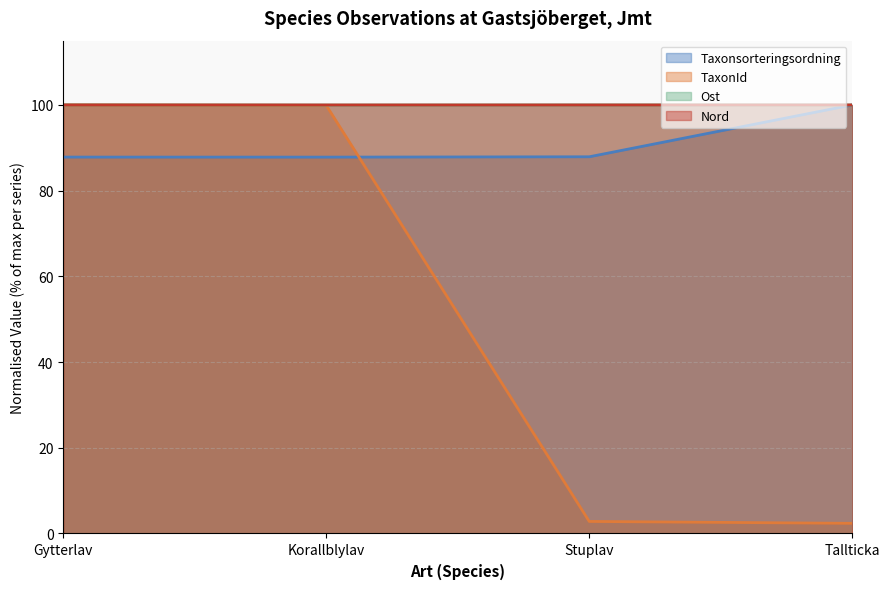

How many lines are shown in the chart?

4